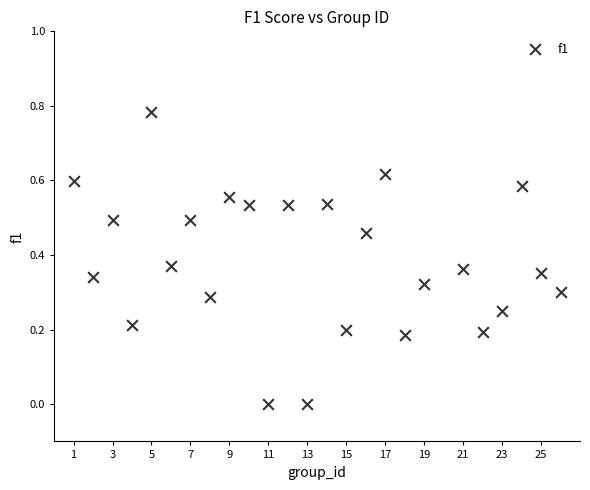

What is the range of X values (max minus min)?

25.0